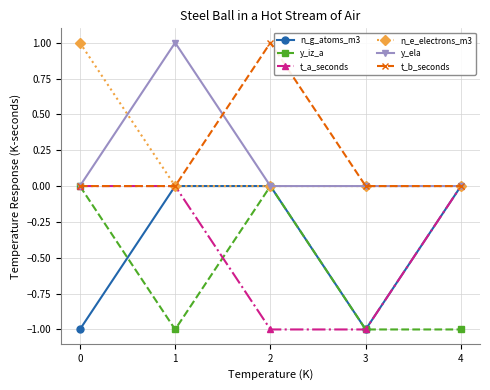

Reading left to right, list all the values displayed in this chart.

n_g_atoms_m3: 0=-1	1=0	2=0	3=-1	4=0
y_iz_a: 0=0	1=-1	2=0	3=-1	4=-1
t_a_seconds: 0=0	1=0	2=-1	3=-1	4=0
n_e_electrons_m3: 0=1	1=0	2=0	3=0	4=0
y_ela: 0=0	1=1	2=0	3=0	4=0
t_b_seconds: 0=0	1=0	2=1	3=0	4=0